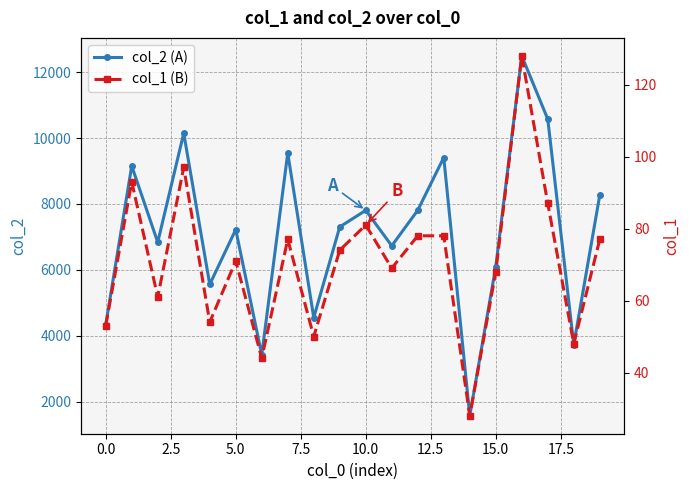

What is the minimum value shown in the chart?

28